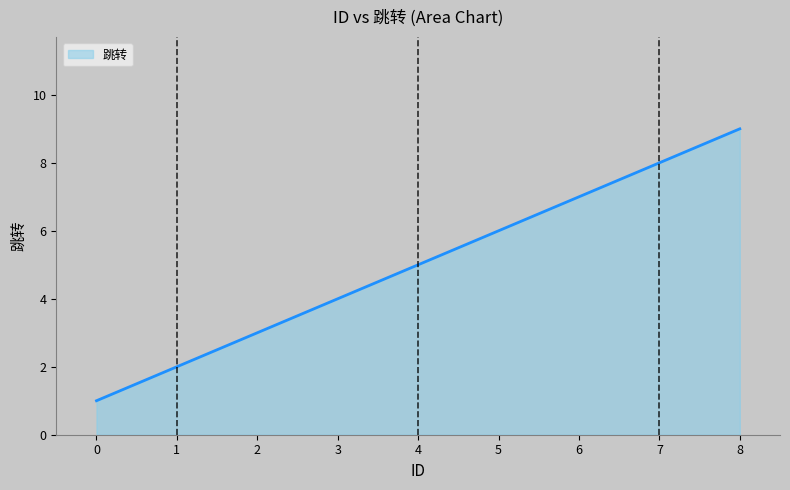

What is the difference between the maximum and minimum values?

8